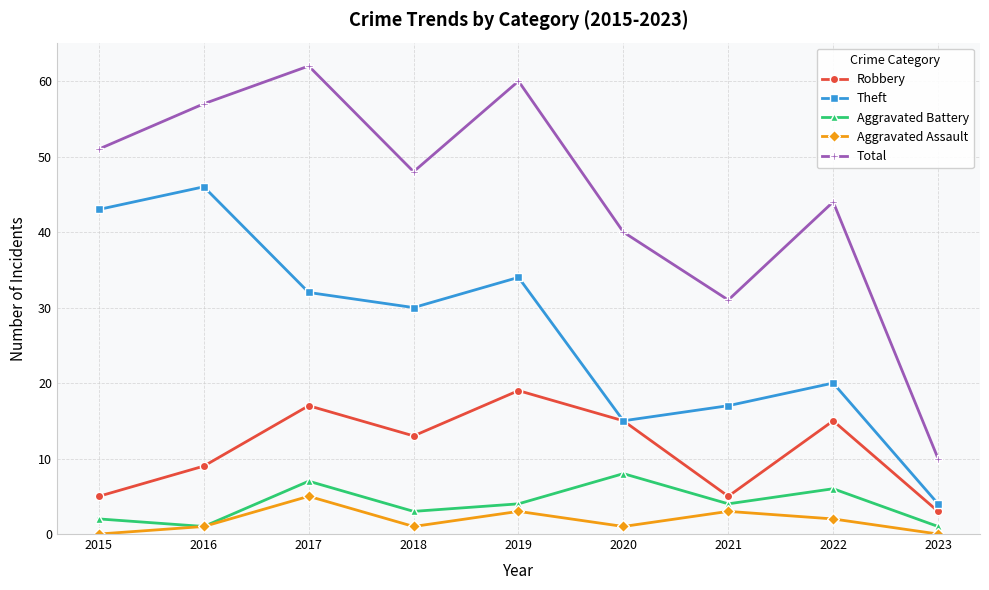

Rank the series at 2021 from highest to lowest value.

Total, Theft, Robbery, Aggravated Battery, Aggravated Assault